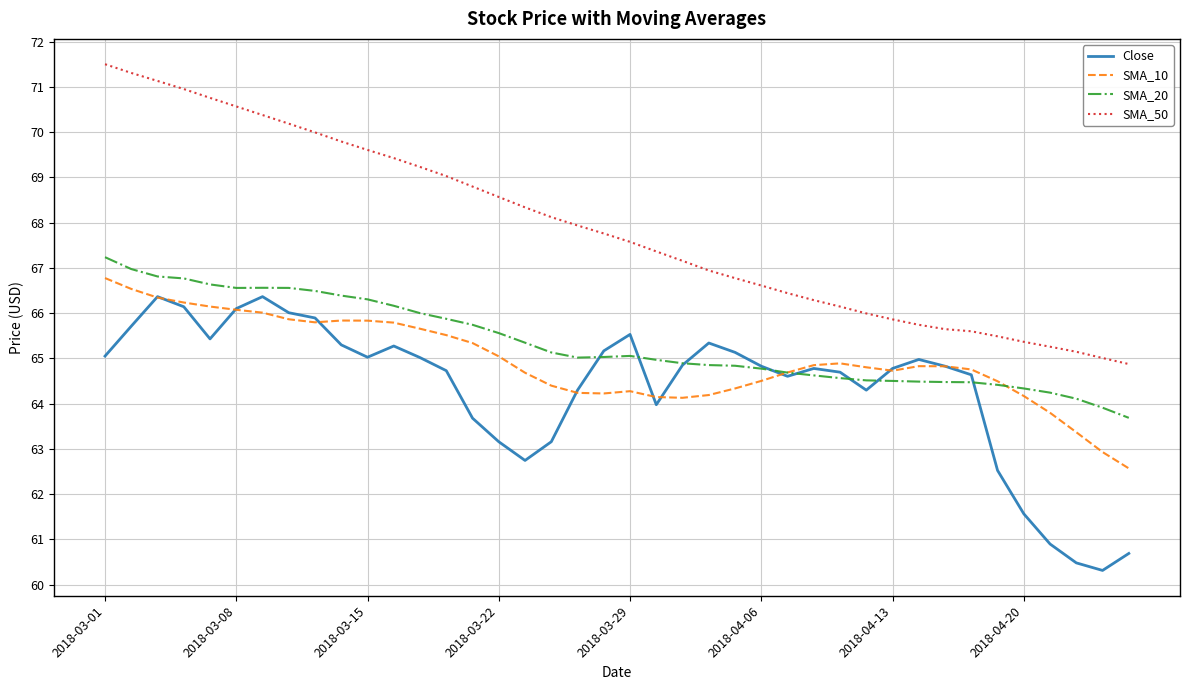

True or false: SMA_10 and SMA_50 intersect in this chart.

False